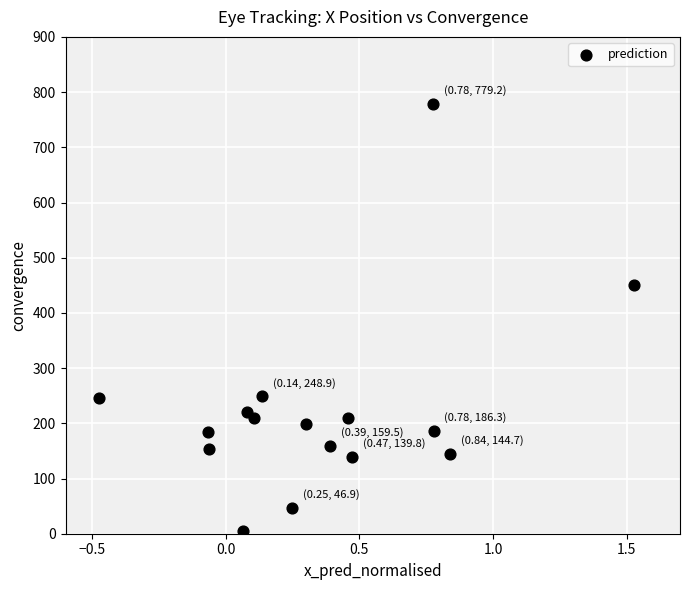

What Y value in the scatter plot is closest to 391?

451.4